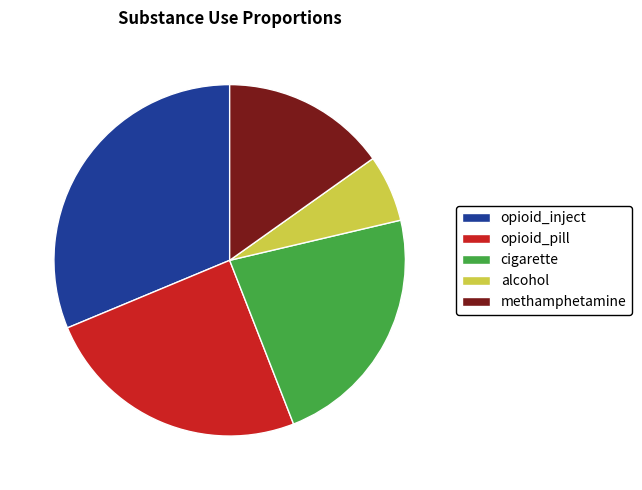

Rank the categories by value from lowest to highest.

alcohol, methamphetamine, cigarette, opioid_pill, opioid_inject